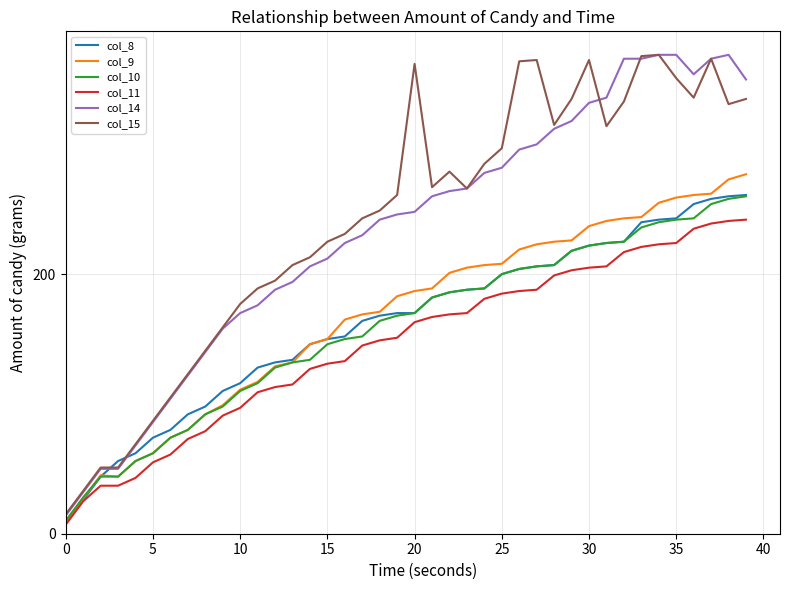

What is the value of the col_15 point at the 38th from the left?

366